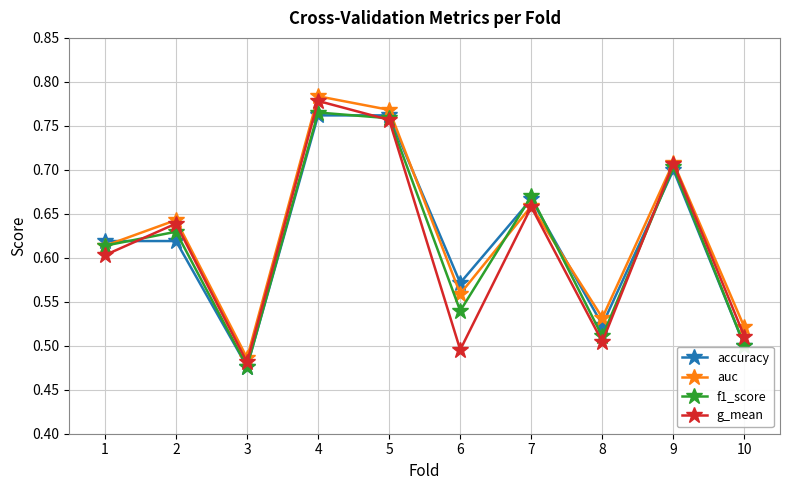

At which label is auc closest to 0?

3